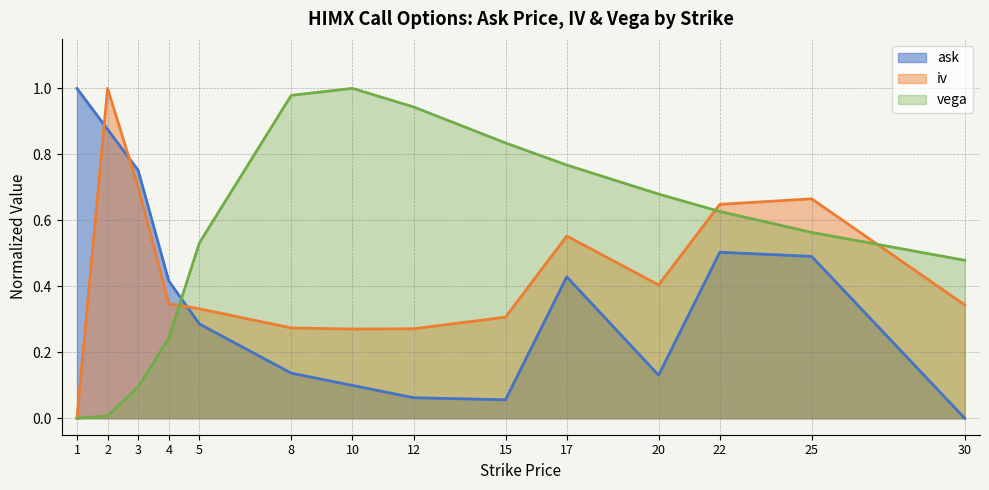

What is the value of the ask point at the 9th from the left?

0.1